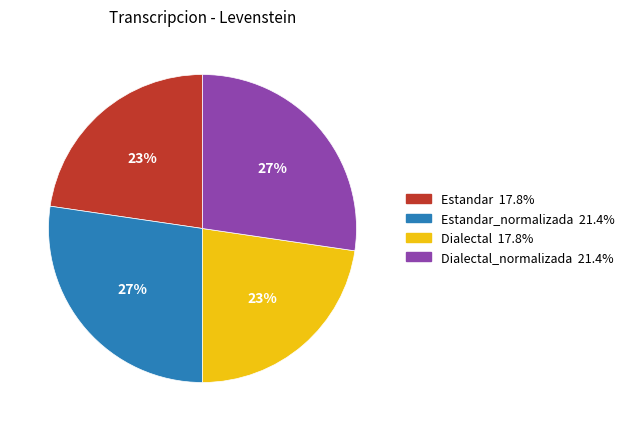

Count the number of slices in the pie.

4